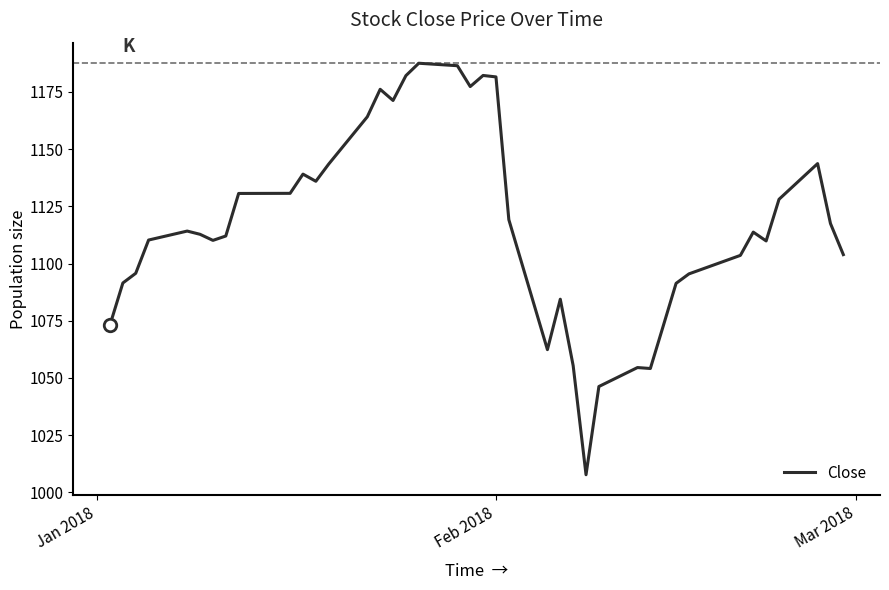

What is the minimum value shown in the chart?

1007.7